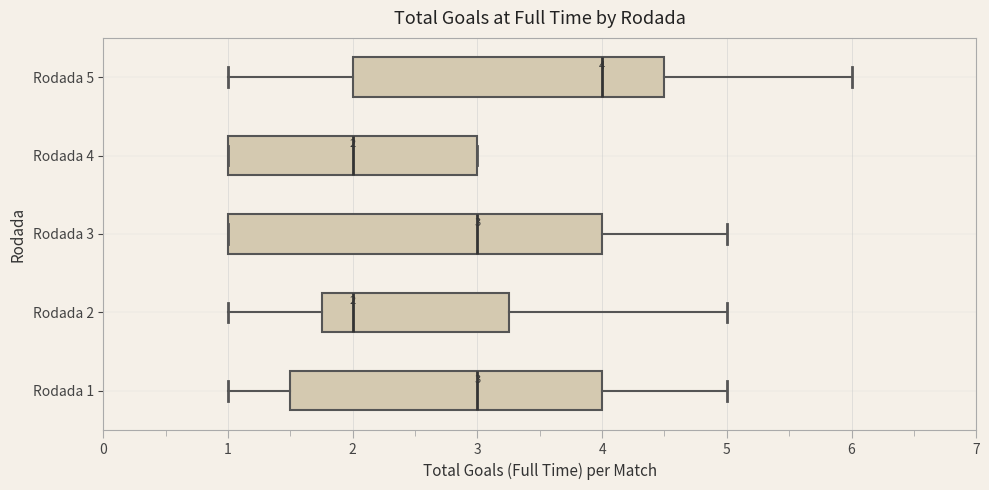

Comparing the boxes themselves (not the whiskers), which one is the widest?

Rodada 3